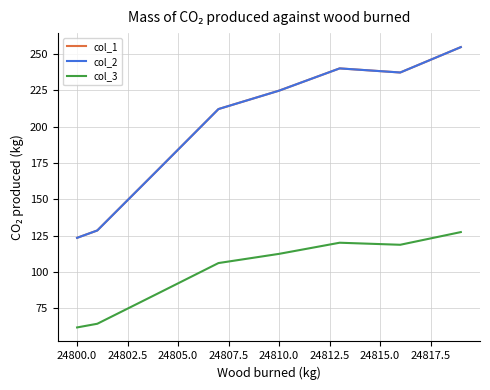

Is this an area chart (filled region under the line)?

No